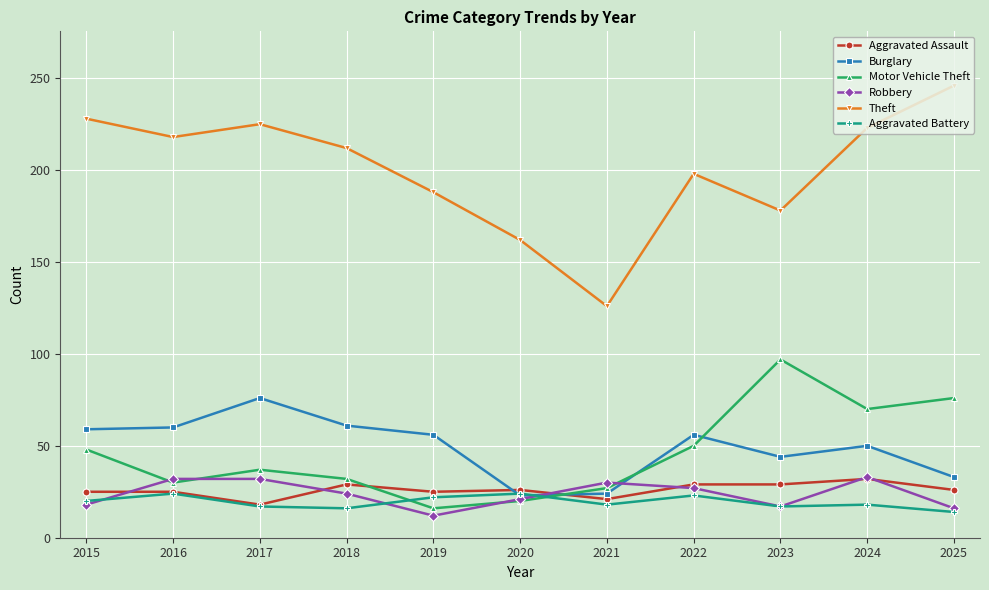

In Motor Vehicle Theft, how many points are lower than both neighbors (excluding endpoints)?

3